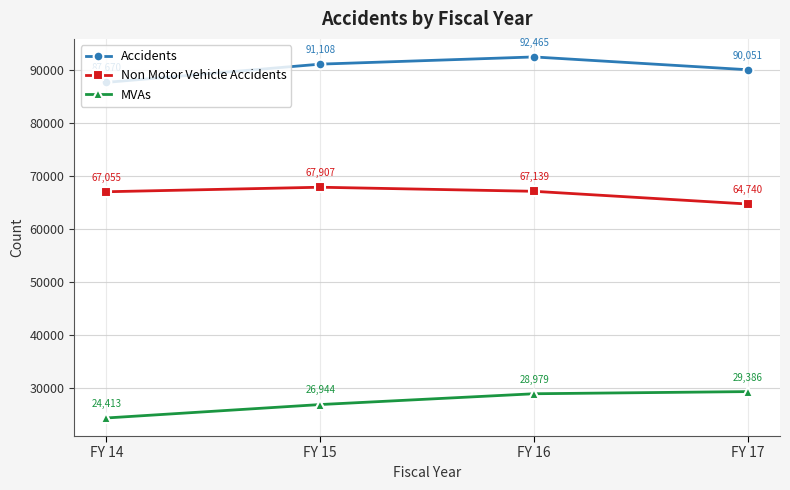

What is the maximum value shown in the chart?

92465